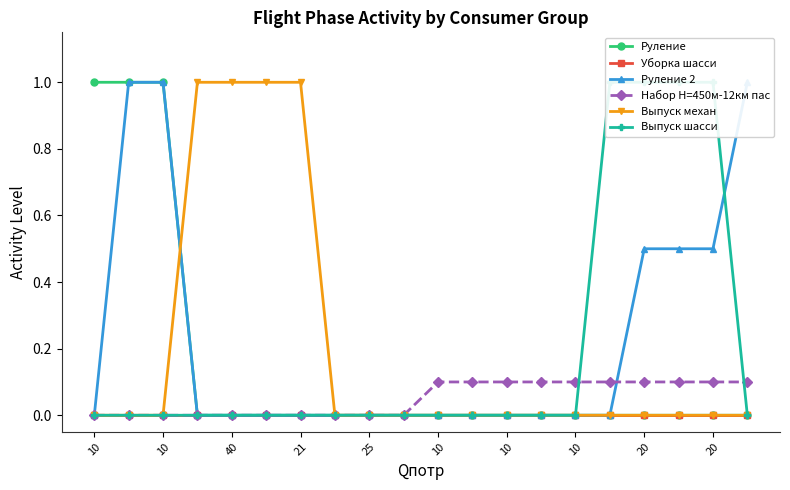

What are all the series names shown in the legend?

Руление, Уборка шасси, Руление 2, Набор H=450м-12км пас, Выпуск механ, Выпуск шасси